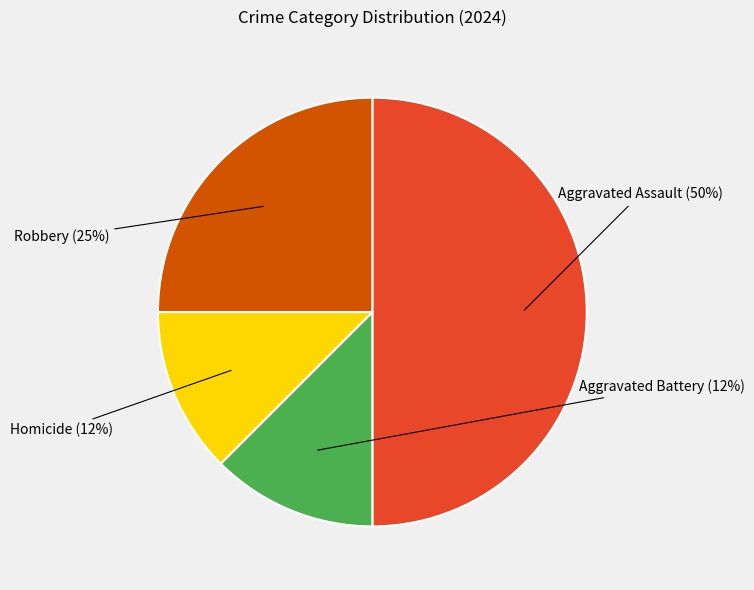

To the nearest percent, what is the average slice percentage?

25%